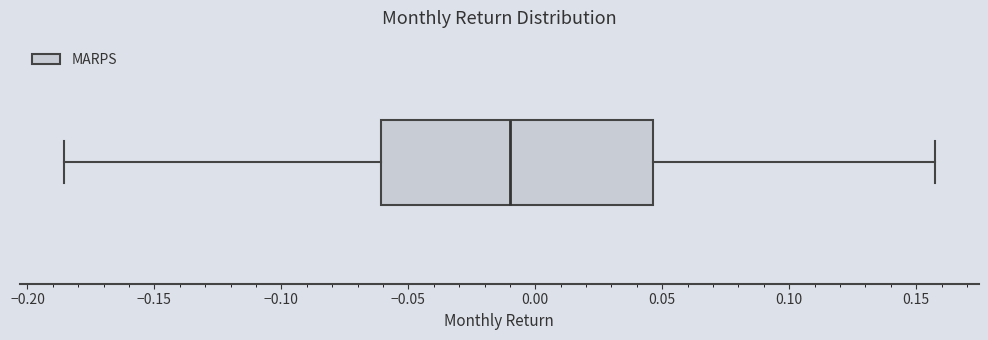

Transcribe this box plot: give where the median line is, the range the box spans, and where the two whiskers end, as read against the x-axis. The values are not printed on the chart, so give them approximately, as read against the axis.

median -0.010, box -0.060 to 0.045, whiskers -0.185 to 0.155